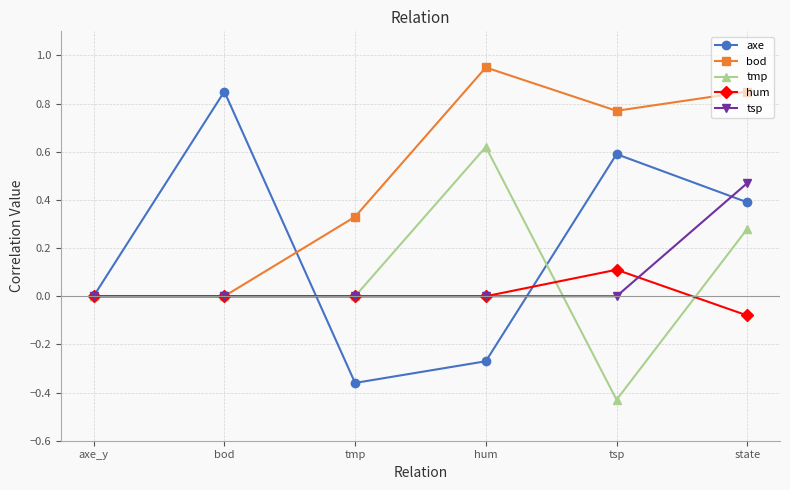

What is the total value across all series at hum?

1.3